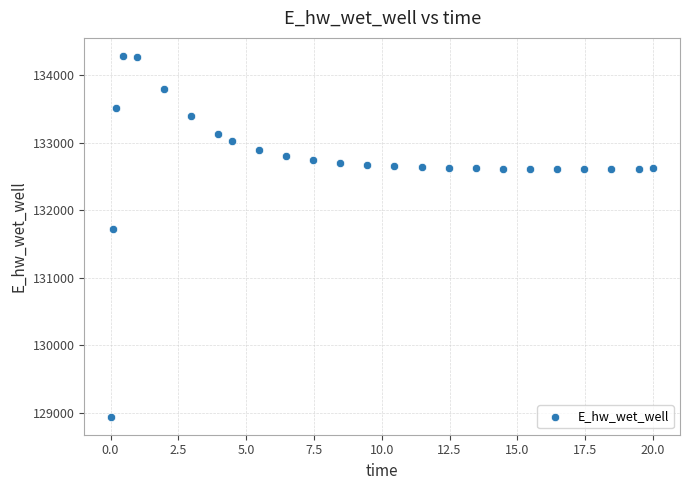

What is the range of X values (max minus min)?

20.0